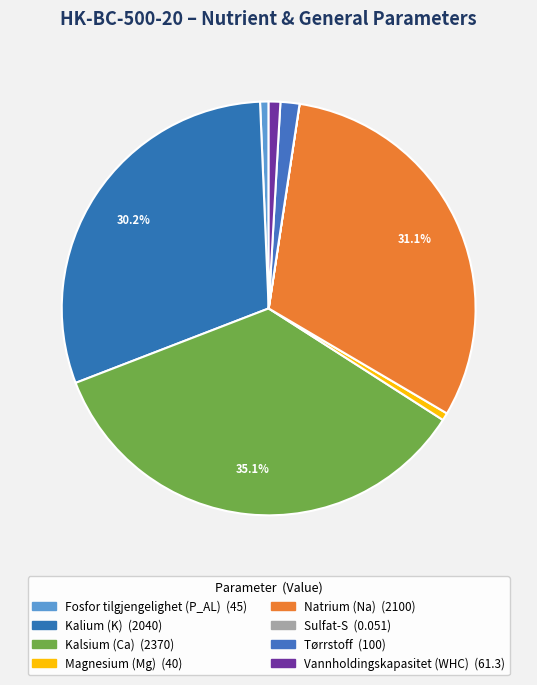

Which category has the biggest portion of the pie?

Kalsium (Ca)